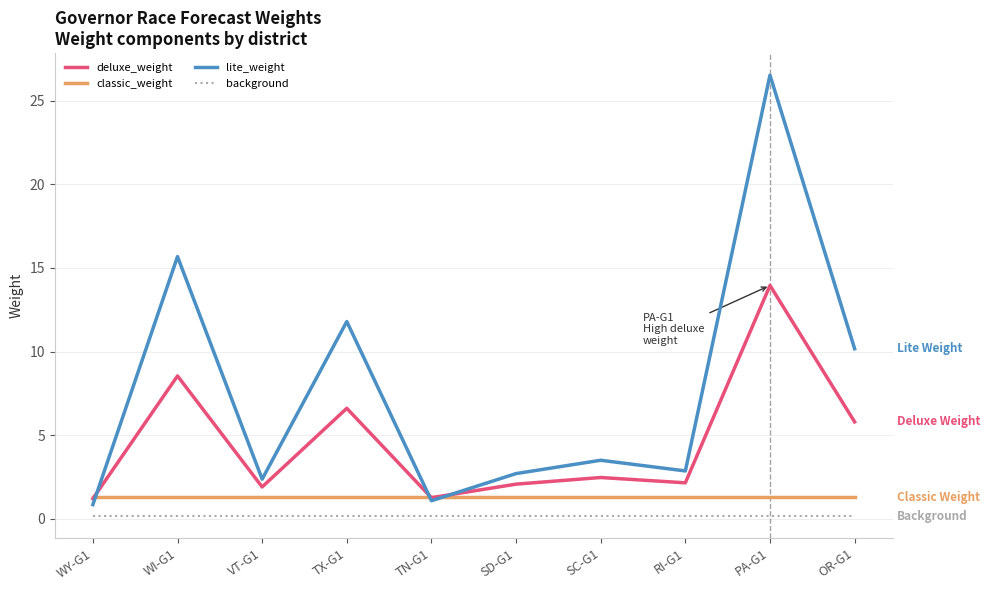

Which series has the largest range (max minus min)?

lite_weight